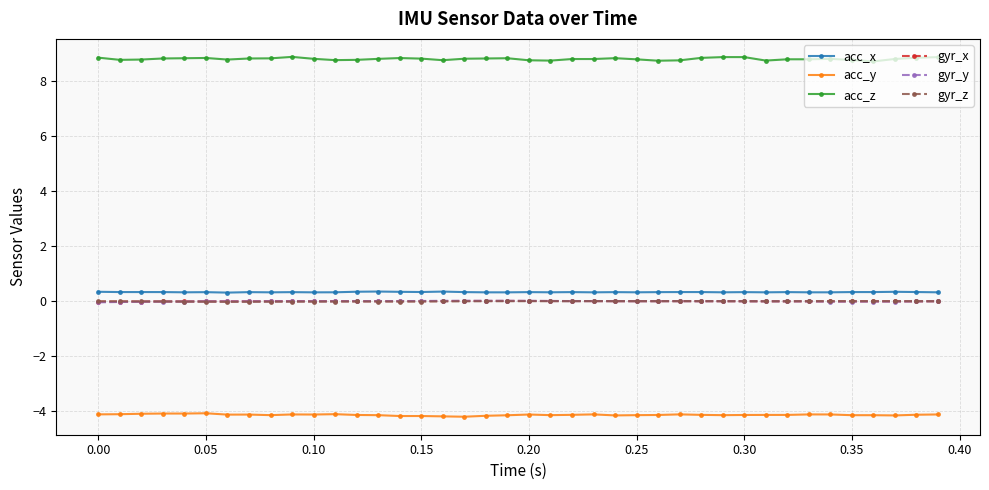

True or false: acc_z has more than 2 interior local peaks.

True